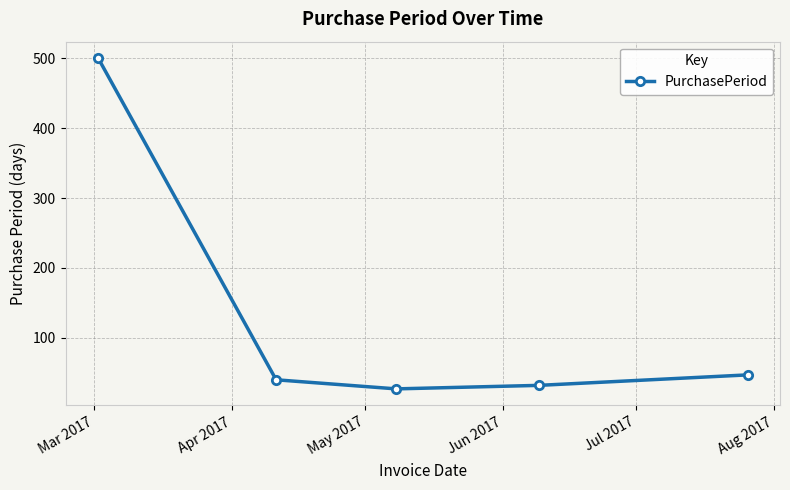

What is the difference between the maximum and second lowest values?

468